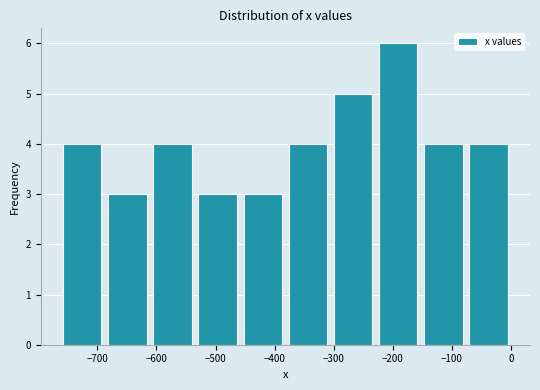

How tall is the bar that spans -760 to -690 on the x-axis? Neither the bar edges nor the heights are printed on the chart, so give them approximately, as read against the axes.

4